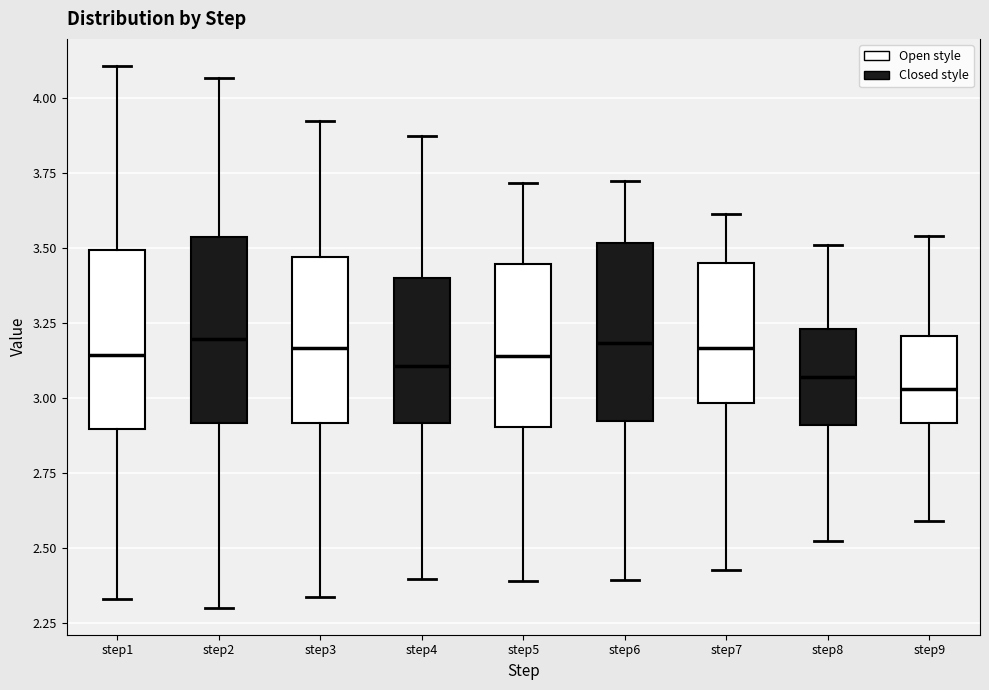

Reading left to right, transcribe this box plot: for each box, give where its median line is, the range the box spans, and where its two whiskers end, as read against the y-axis. The values are not printed on the chart, so give them approximately, as read against the axis.

step1: median 3.15, box 2.90 to 3.50, whiskers 2.35 to 4.10
step2: median 3.20, box 2.90 to 3.55, whiskers 2.30 to 4.05
step3: median 3.15, box 2.90 to 3.45, whiskers 2.35 to 3.90
step4: median 3.10, box 2.90 to 3.40, whiskers 2.40 to 3.85
step5: median 3.15, box 2.90 to 3.45, whiskers 2.40 to 3.70
step6: median 3.20, box 2.95 to 3.50, whiskers 2.40 to 3.70
step7: median 3.15, box 3.00 to 3.45, whiskers 2.45 to 3.60
step8: median 3.05, box 2.90 to 3.25, whiskers 2.50 to 3.50
step9: median 3.05, box 2.90 to 3.20, whiskers 2.60 to 3.55